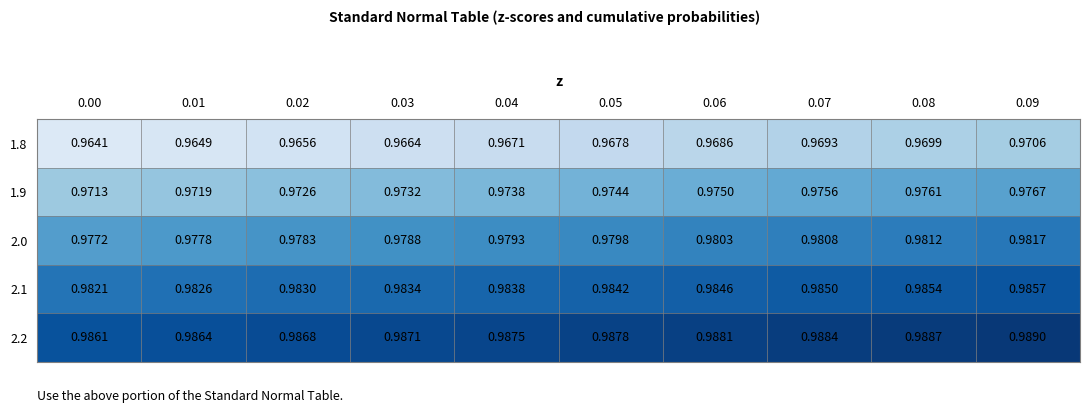

Is the value of 2.1 at 0.07 greater than the value of 1.9 at 0.03?

Yes